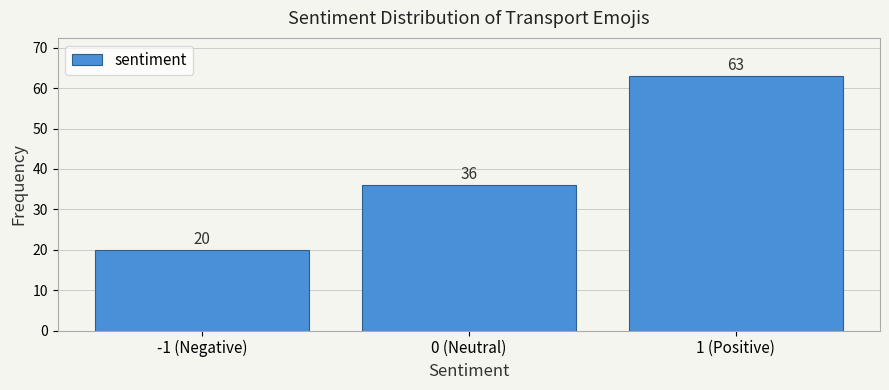

Reading left to right, list all the values displayed in this chart.

20	36	63